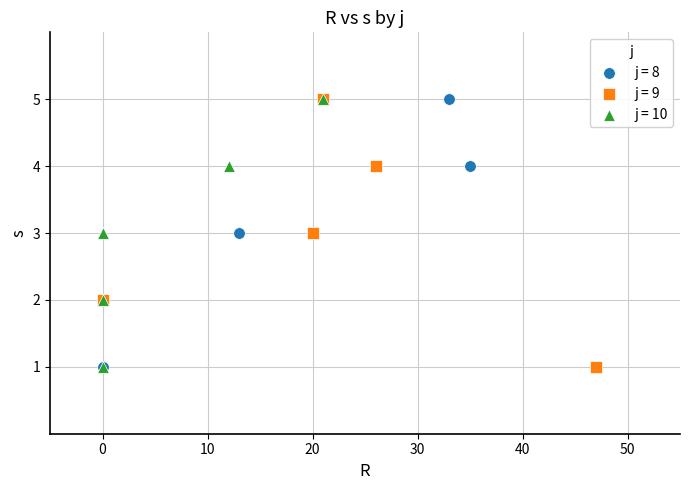

What are all the series names shown in the legend?

j = 8, j = 9, j = 10